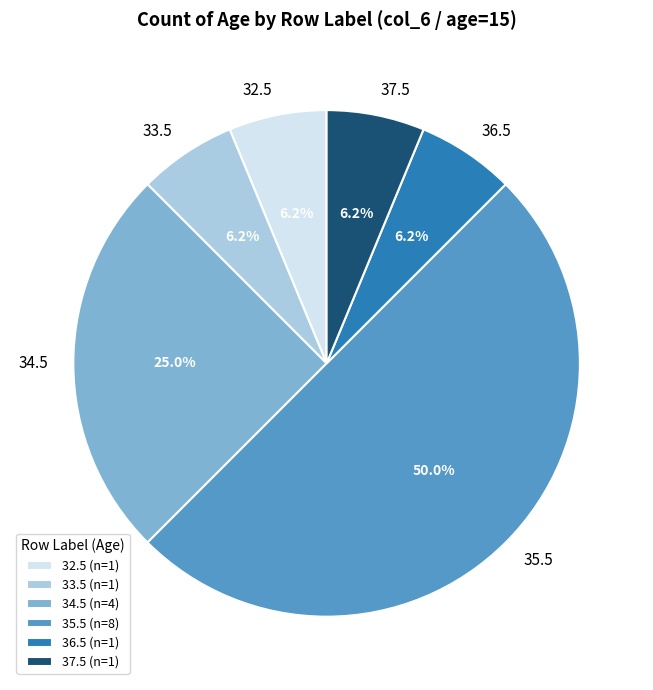

To the nearest percent, what is the difference between the 33.5 and 35.5 slice percentages?

44%